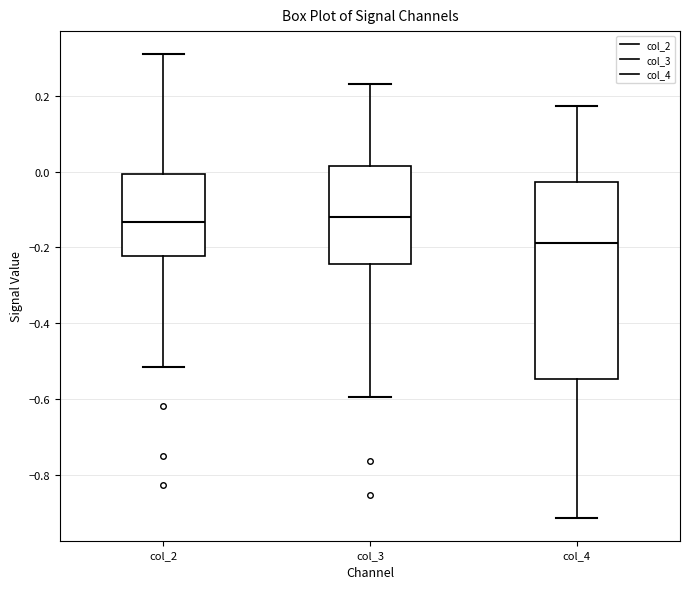

Which box is the tallest, from its lower edge to its upper edge?

col_4